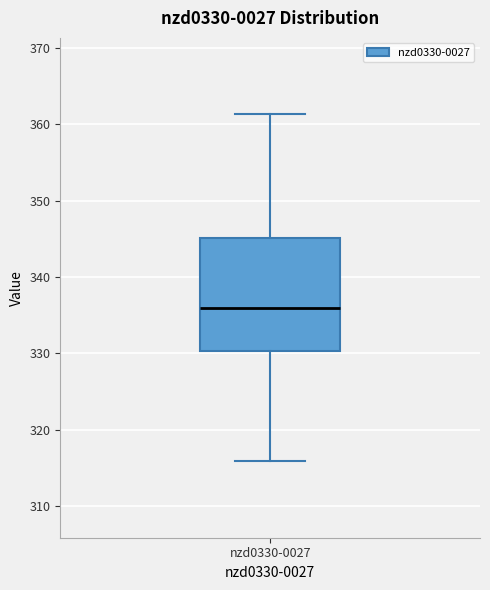

Where is the lower edge of the box for nzd0330-0027 on the y-axis? The values are not printed on the chart, so give them approximately, as read against the axis.

330